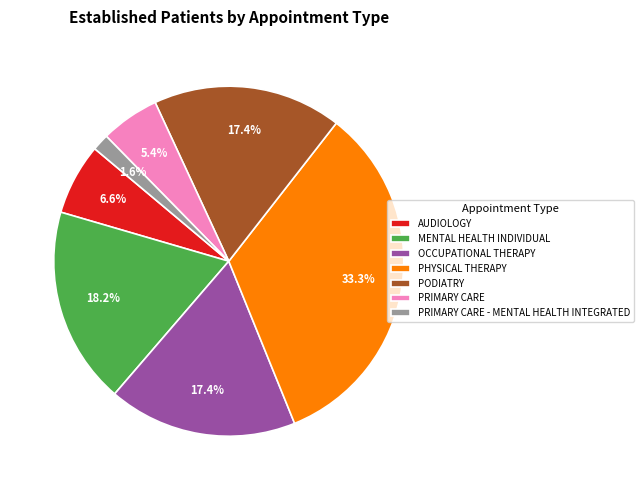

Which slice is the smallest?

PRIMARY CARE - MENTAL HEALTH INTEGRATED